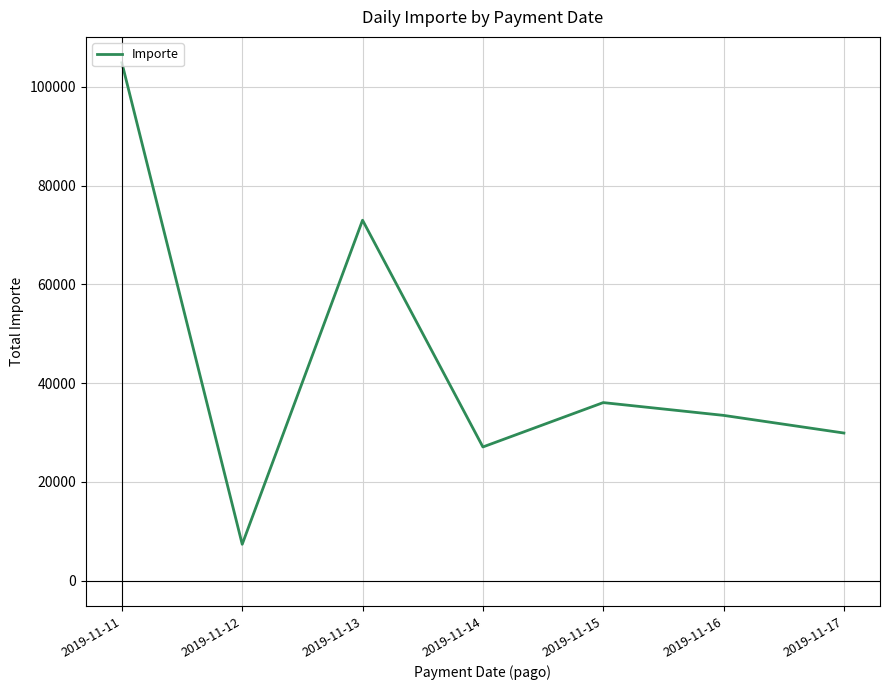

Count the number of values greater than 33444.

4